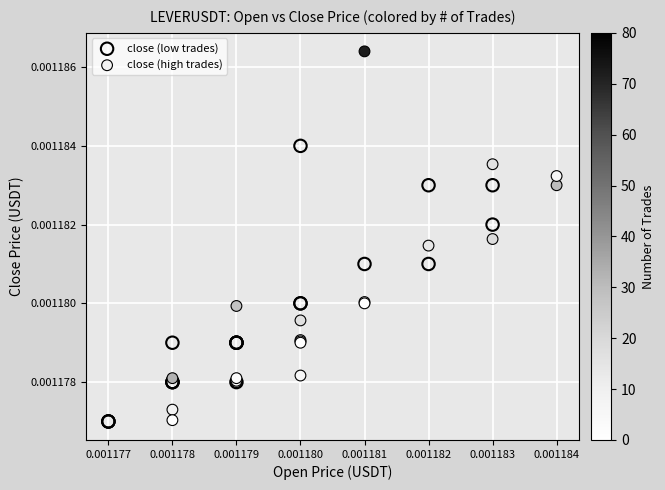

Which series contains the highest Y value?

close (high trades)